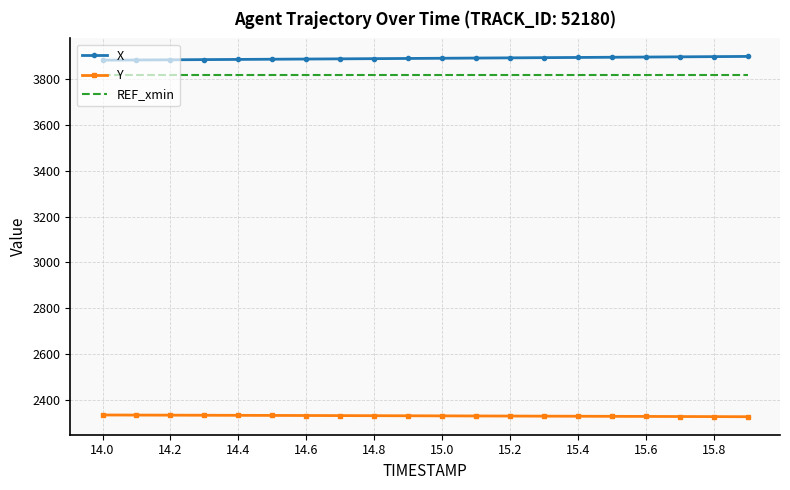

List the series in order of their peak value, highest first.

X, REF_xmin, Y